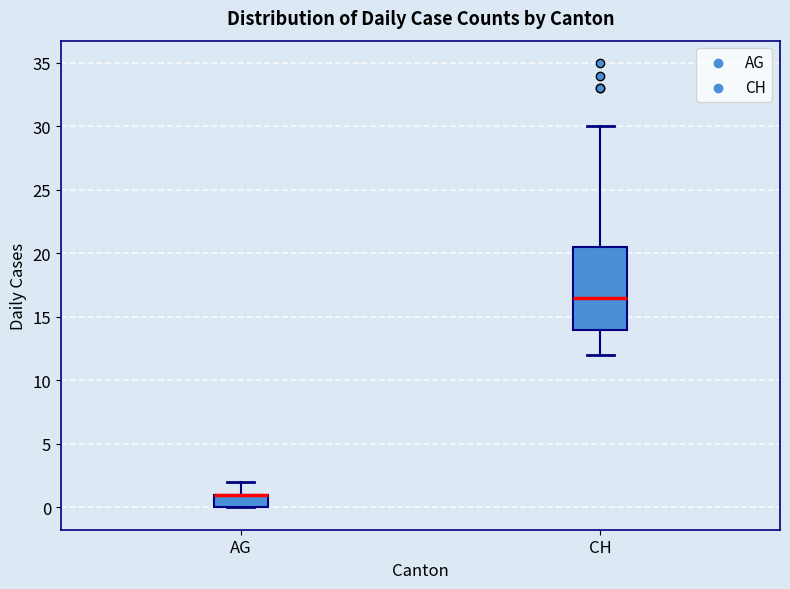

Reading left to right, transcribe this box plot: for each box, give where its median line is, the range the box spans, and where its two whiskers end, as read against the y-axis. The values are not printed on the chart, so give them approximately, as read against the axis.

AG: median 1.0 (drawn on the box's upper edge), box 0.0 to 1.0, whiskers 0.0 to 2.0
CH: median 16.5, box 14.0 to 20.5, whiskers 12.0 to 30.0